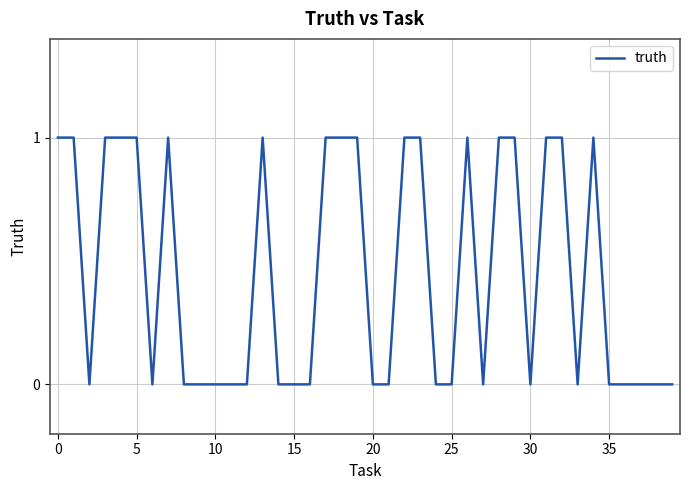

How many distinct data groups are displayed?

1